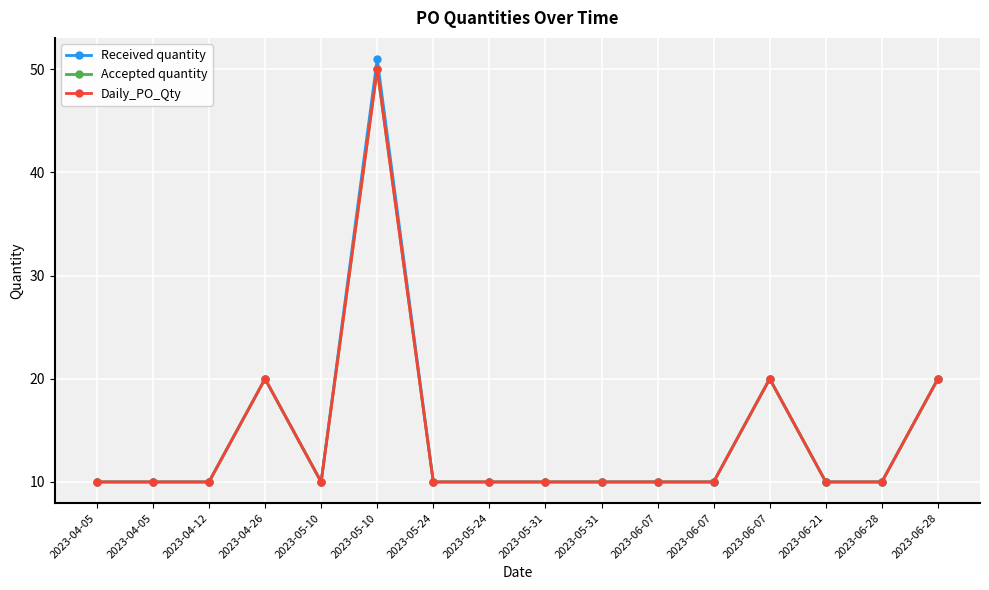

True or false: Received quantity has a value of 73 at 2023-05-10.

False